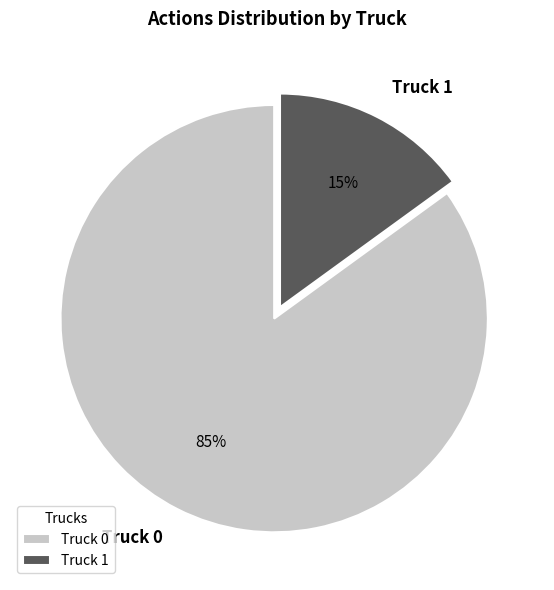

The Truck 0 slice represents 85% of the pie. True or false?

True